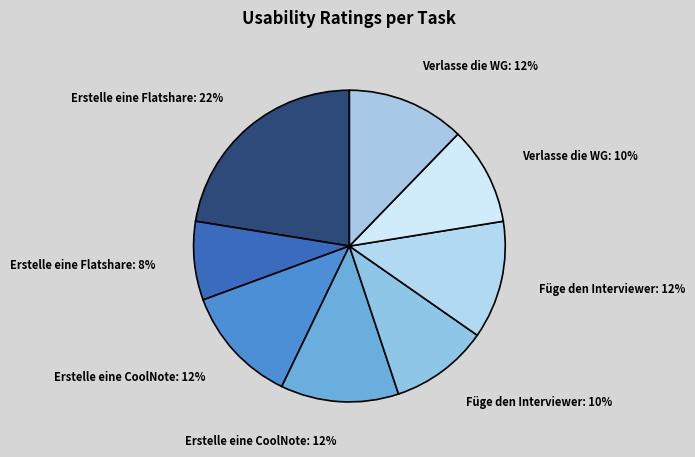

How many slices are in this pie chart?

8